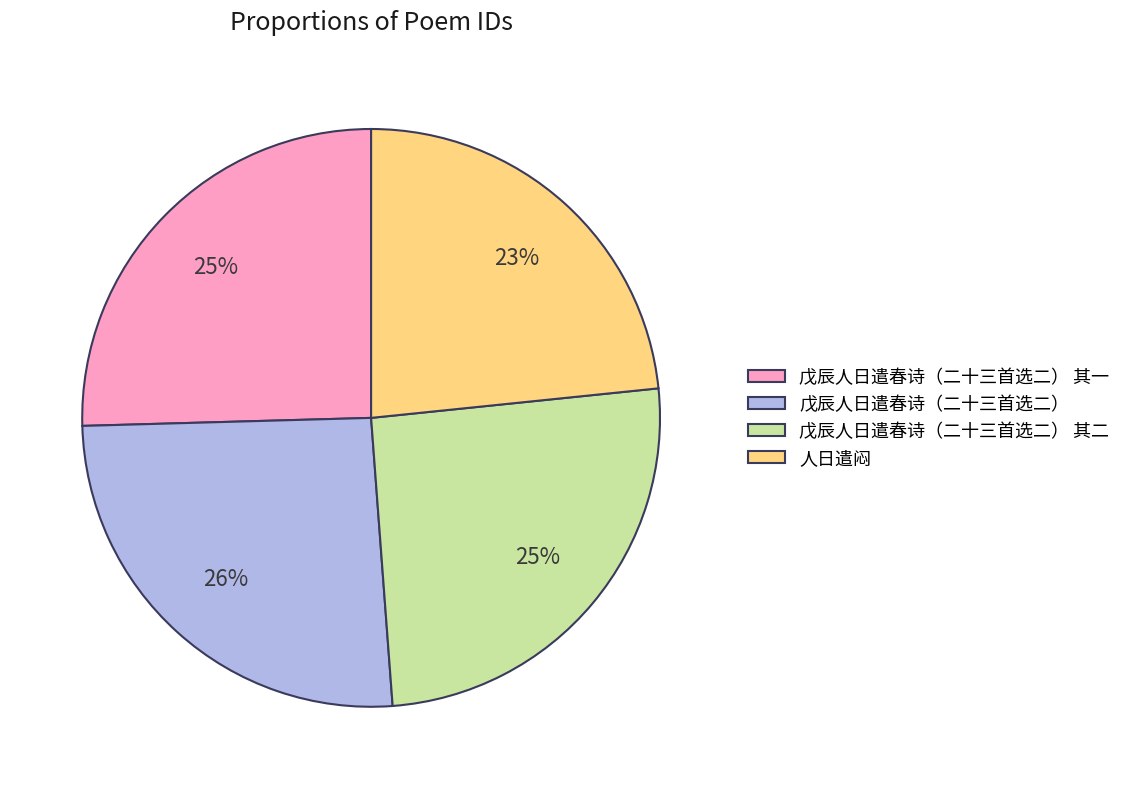

Is it true that 人日遣闷 is 23% of the pie?

True